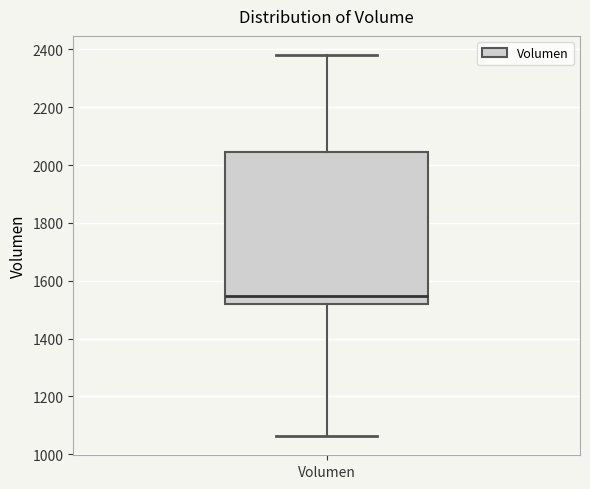

Read this box plot against the y-axis: the position of the median line, the range covered by the box, and the ends of both whiskers. The values are not printed on the chart, so give them approximately, as read against the axis.

median 1540, box 1520 to 2040, whiskers 1060 to 2380